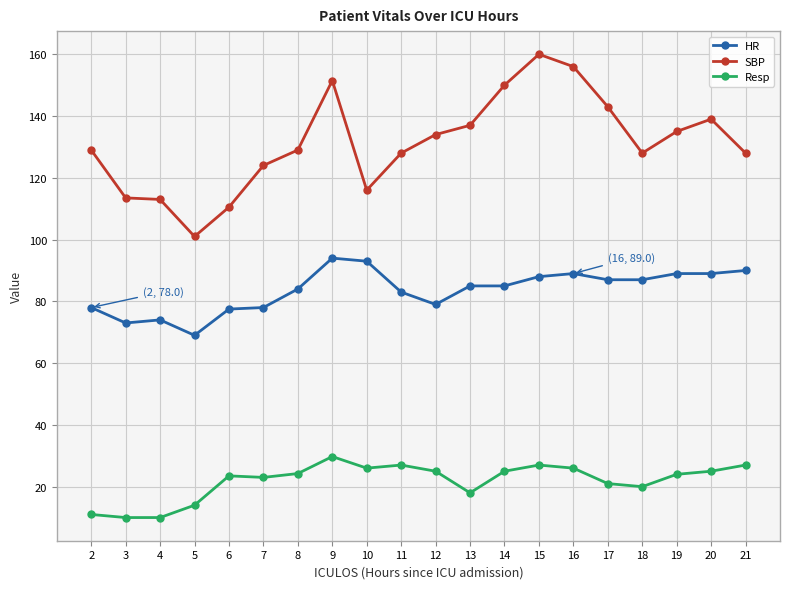

What is the average value of the Resp series?

21.8